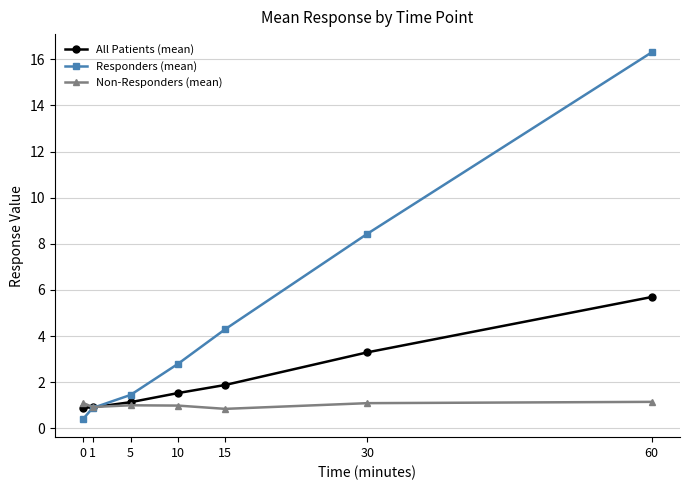

What is the value of the Non-Responders (mean) point at the 3rd from the left?

1.0